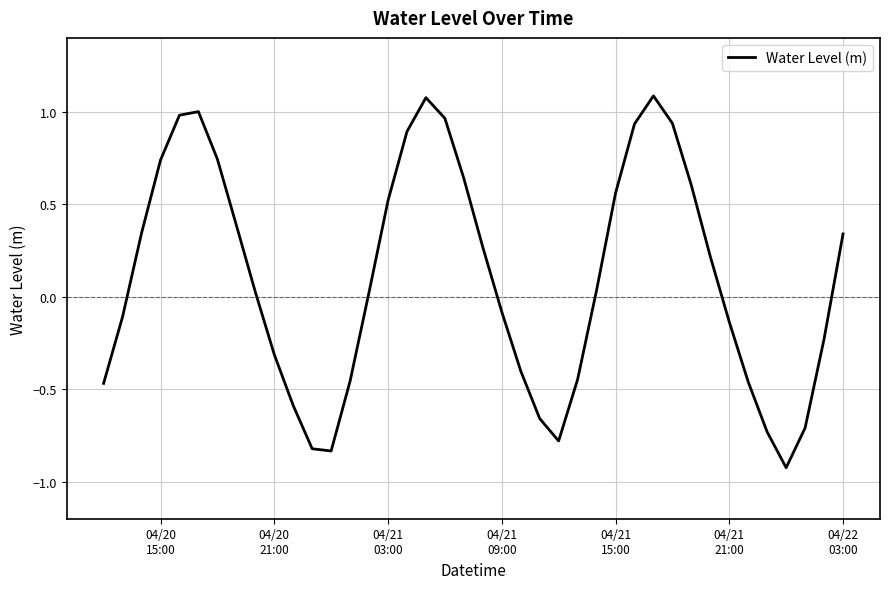

How many positive values are there?

22